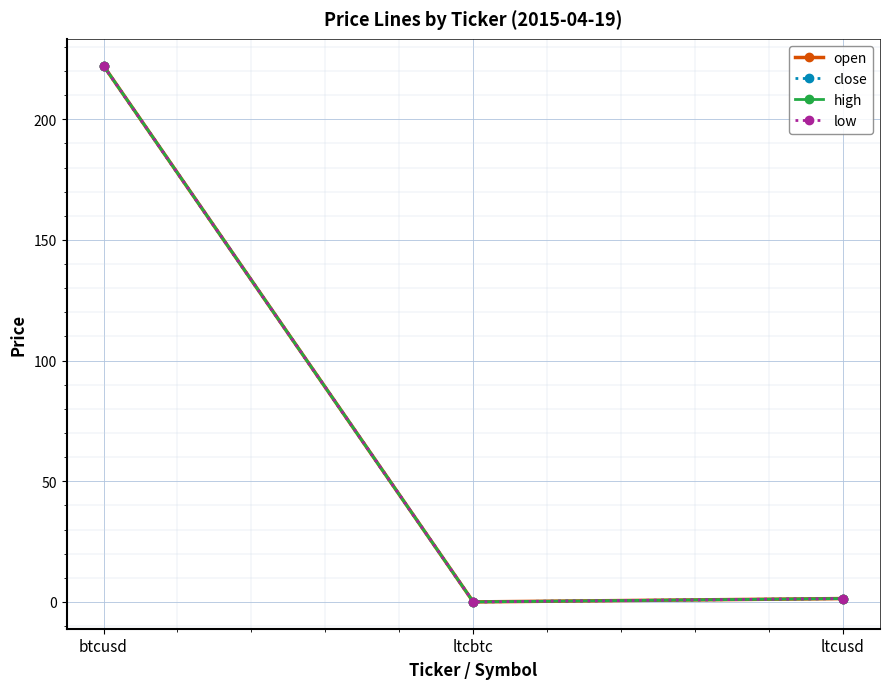

What value does the close series have at btcusd?

222.2